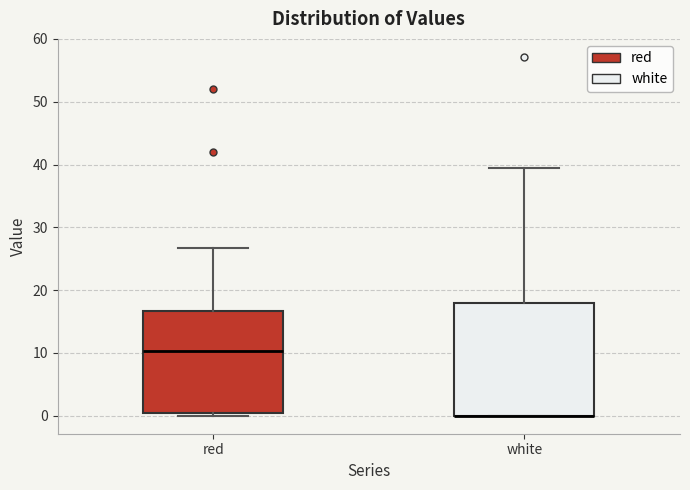

Reading left to right, transcribe this box plot: for each box, give where its median line is, the range the box spans, and where its two whiskers end, as read against the y-axis. The values are not printed on the chart, so give them approximately, as read against the axis.

red: median 10, box 0 to 17, whiskers 0 (just below the box's lower edge) to 27
white: median 0 (drawn on the box's lower edge), box 0 to 18, whiskers 0 to 39